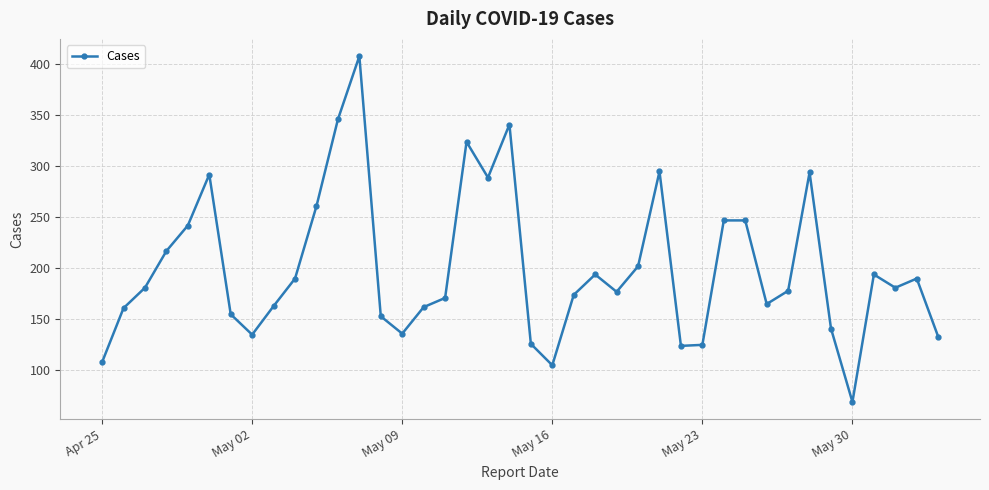

What is the difference between the second highest and minimum values?

277